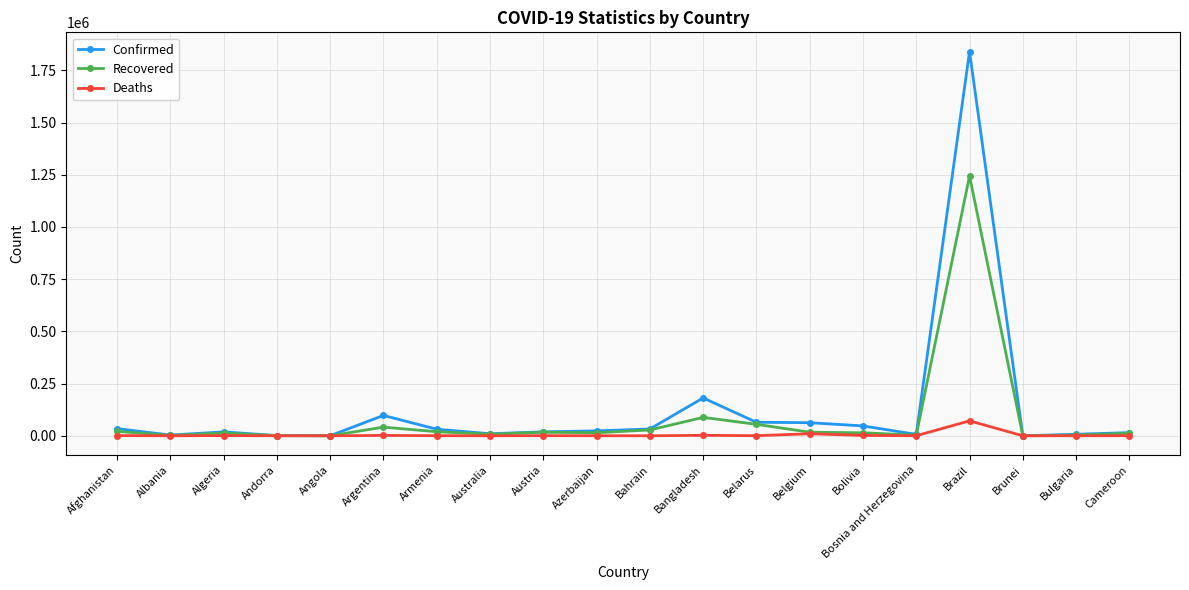

Where is Recovered nearest to the value 622103?

Bangladesh